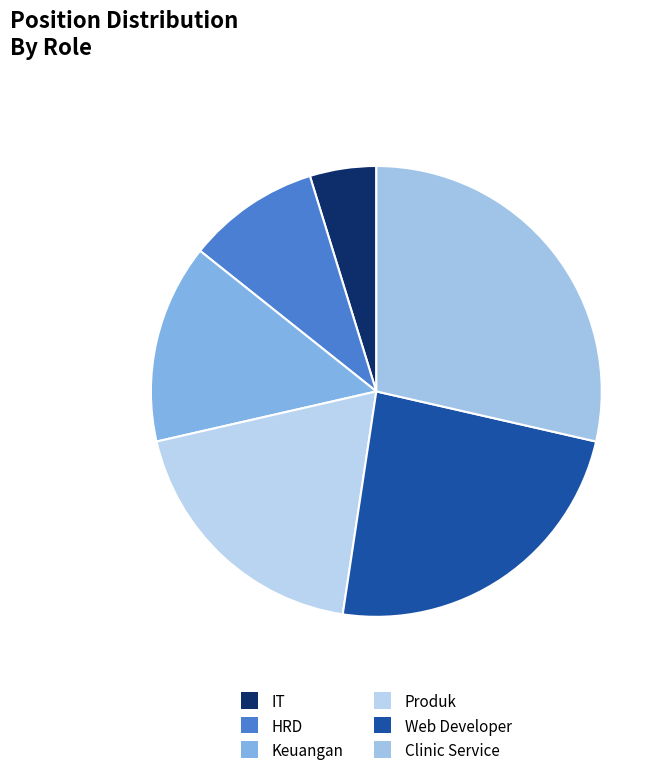

The Keuangan slice represents 9% of the pie. True or false?

False